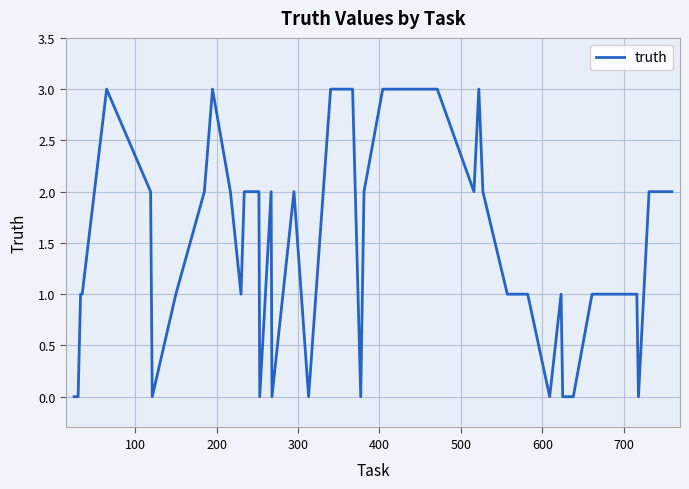

What is the greatest value displayed?

3